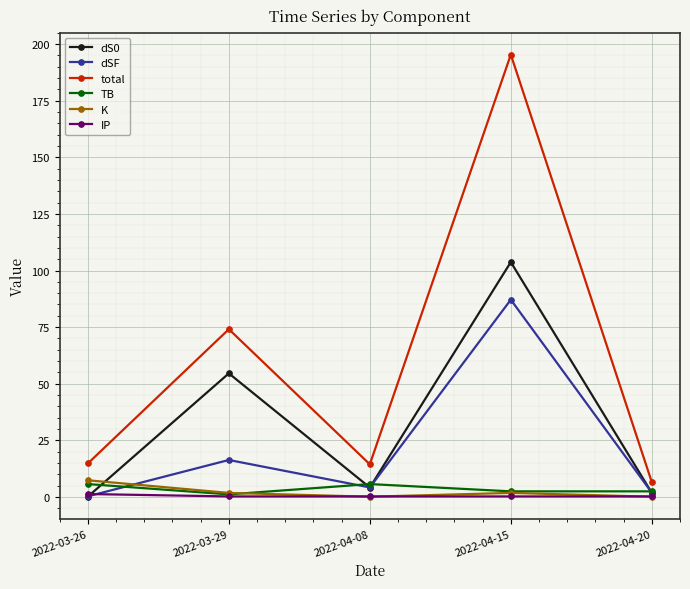

Count the TB values in the range 2 to 5.

2